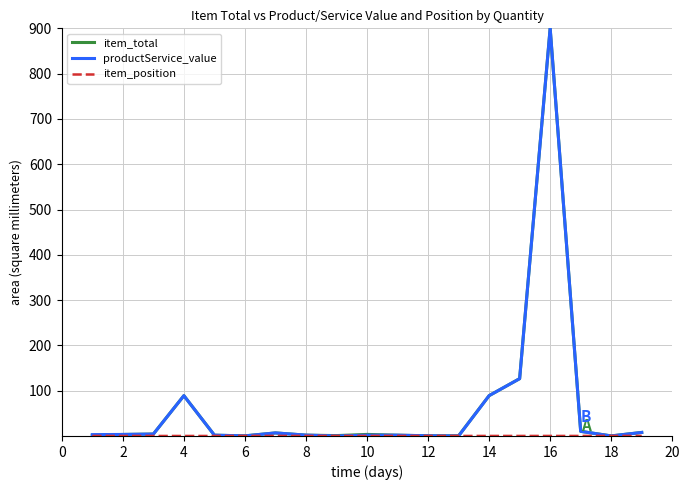

What is the highest value of the productService_value series?

900.0